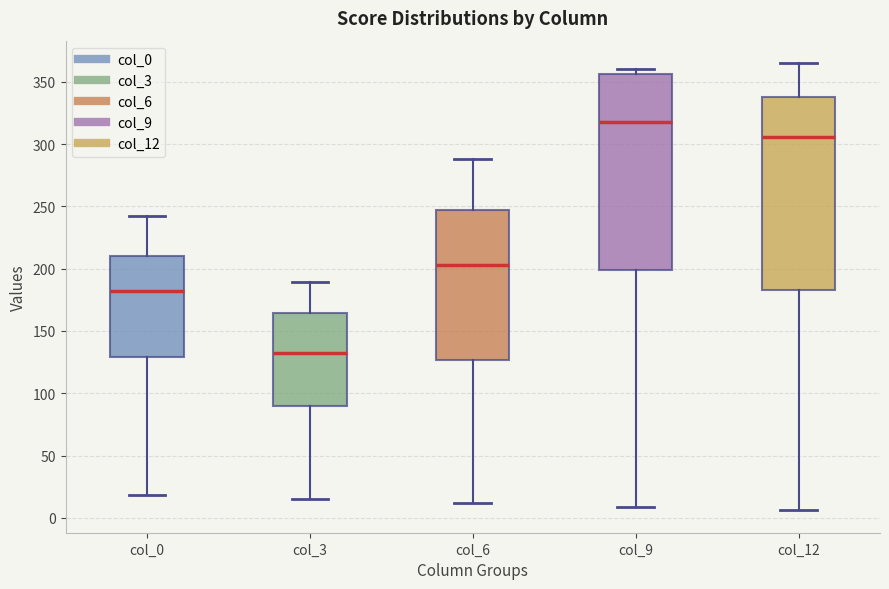

Where is the lower edge of the box for col_9 on the y-axis? The values are not printed on the chart, so give them approximately, as read against the axis.

200